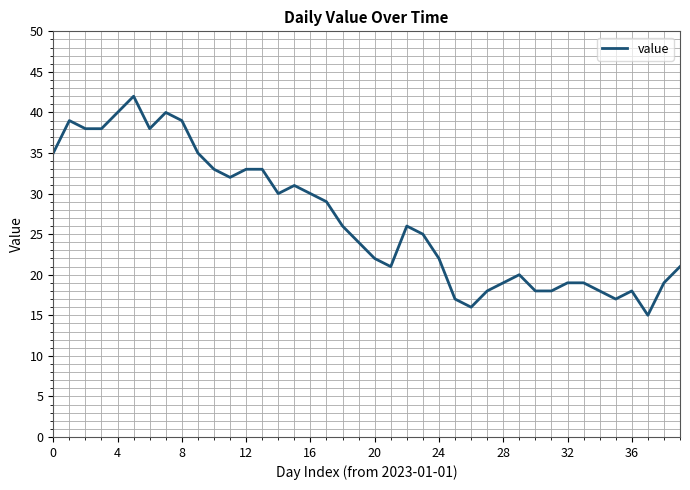

What is the difference between the maximum and minimum values?

27